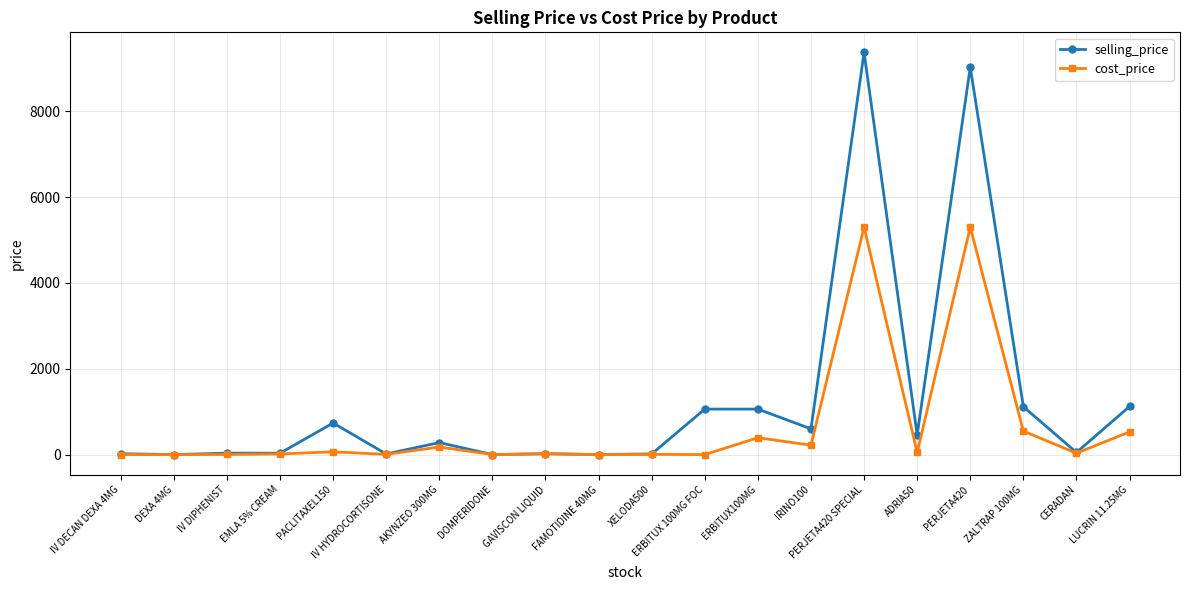

The cost_price series shows 2240.4 at PERJETA420. True or false?

False